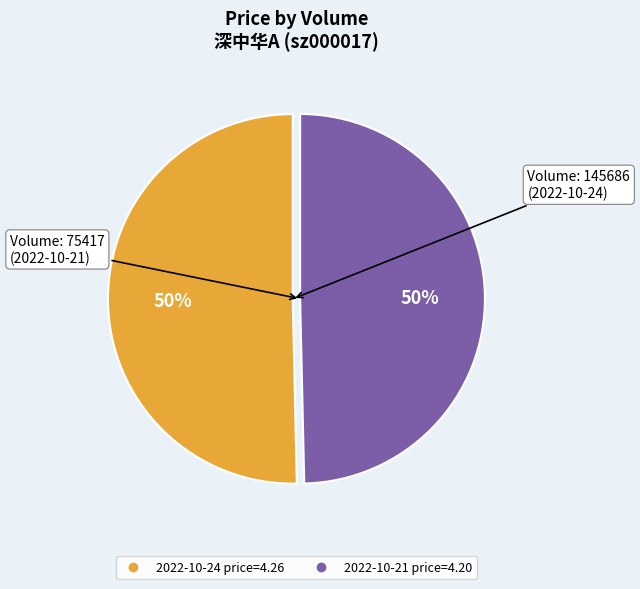

Count the number of slices in the pie.

2